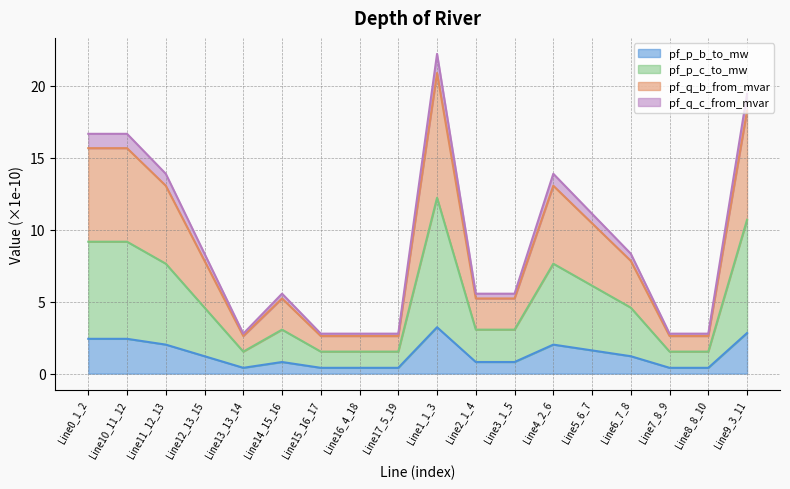

The value of pf_p_b_to_mw at Line6_7_8 is 1.2. True or false?

True